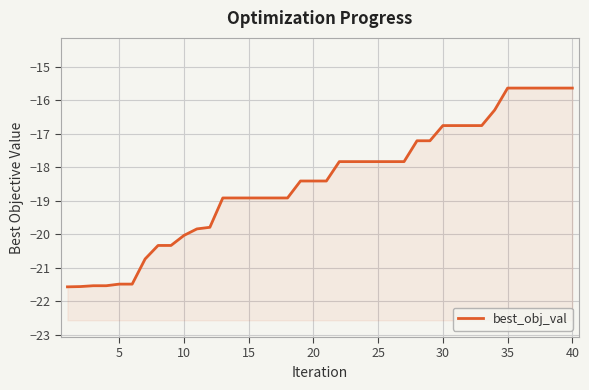

Count the number of categories in the chart.

40